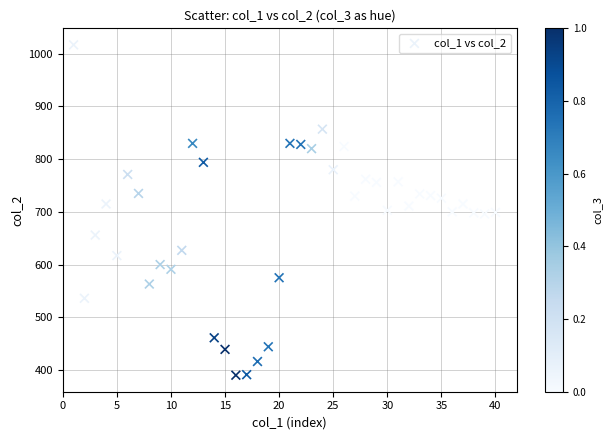

What is the range of X values (max minus min)?

39